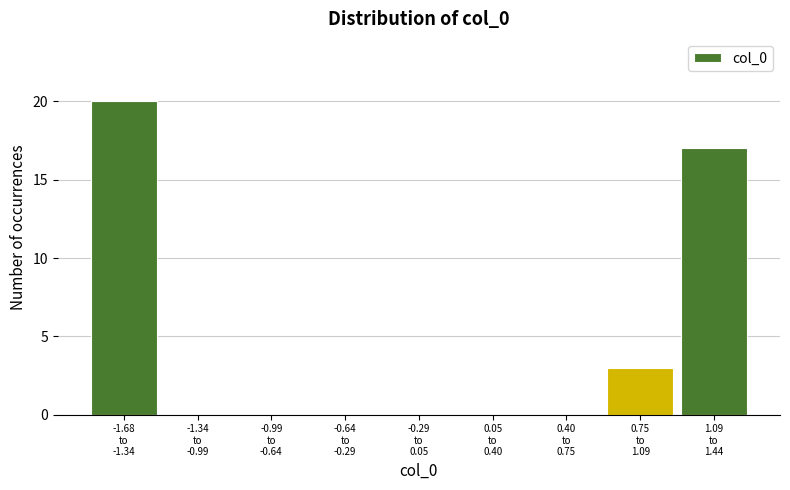

What is the maximum value shown in the chart?

20